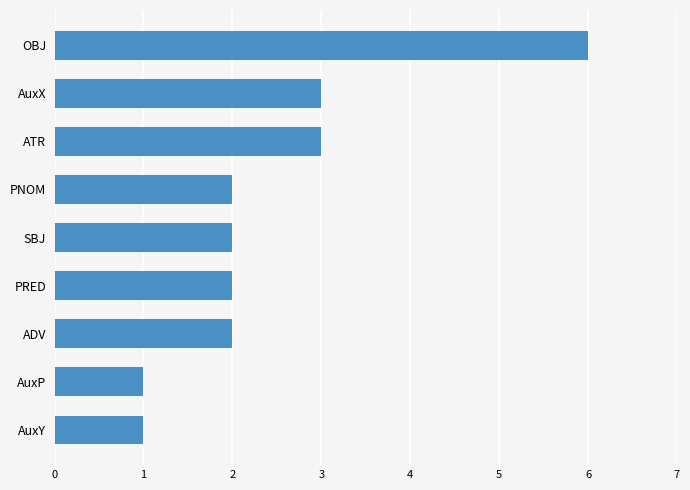

Reading bottom to top, transcribe all the data shown in this chart.

1	1	2	2	2	2	3	3	6